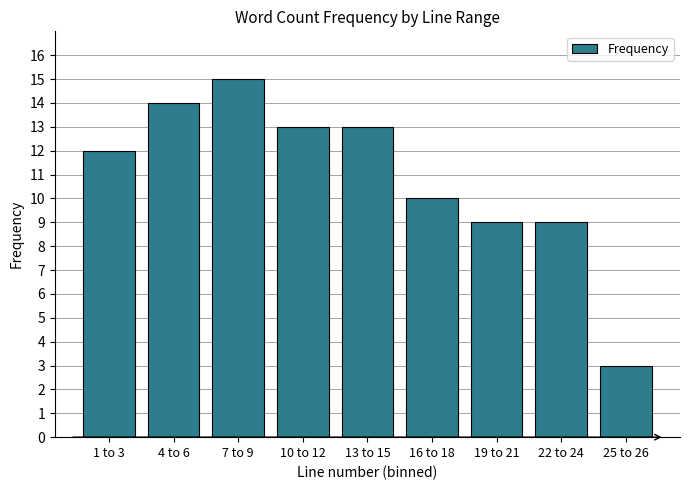

Reading left to right, extract all data points from this chart.

12	14	15	13	13	10	9	9	3